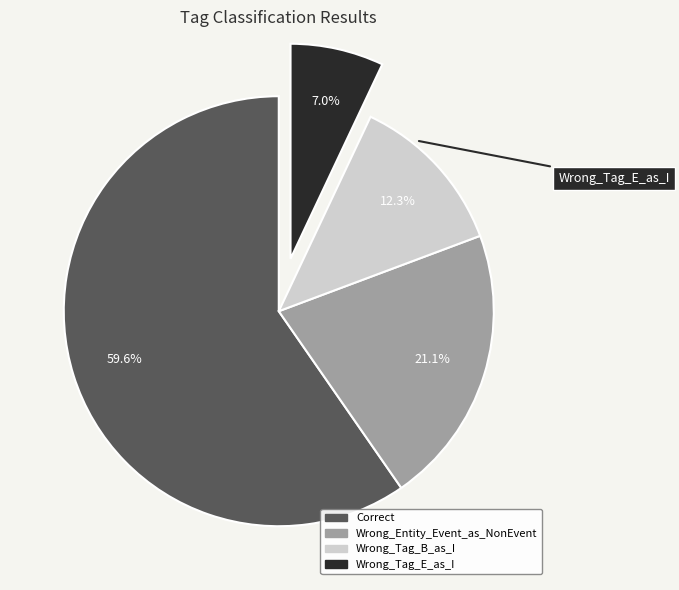

Which category has the smallest portion of the pie?

Wrong_Tag_E_as_I